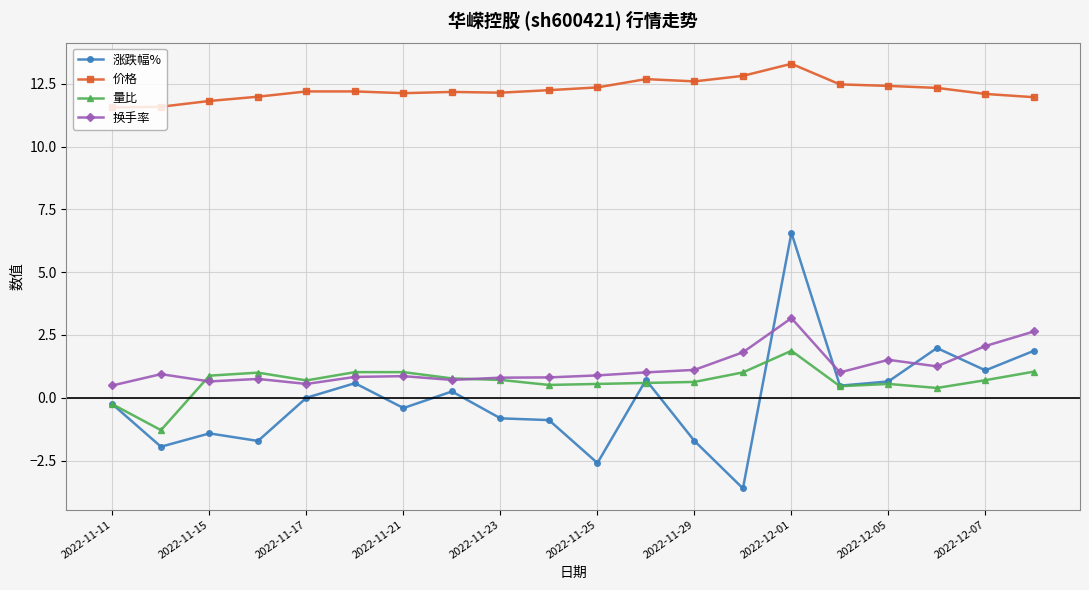

What is the minimum value for 价格?

11.6